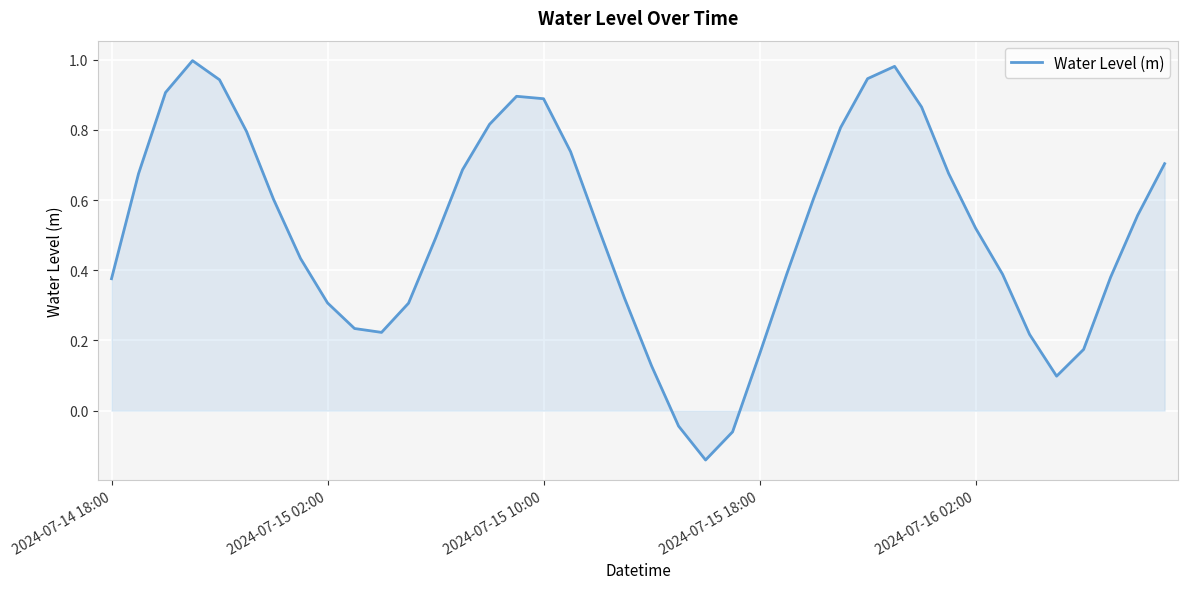

The chart shows a value of 0.9 at 2024-07-15 10:00. True or false?

True